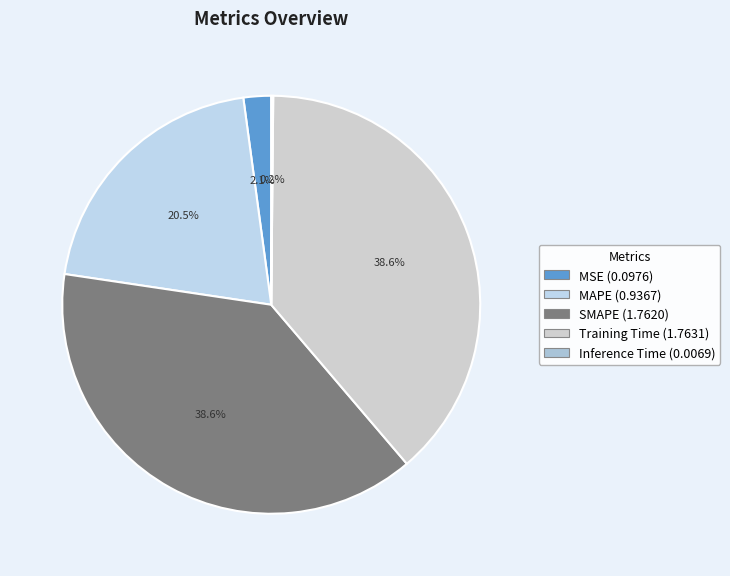

What percentage is the MSE slice, to the nearest percent?

2%